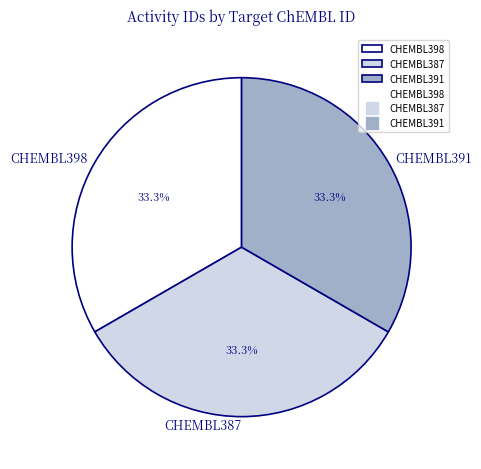

What percentage is the CHEMBL391 slice, to the nearest percent?

33%